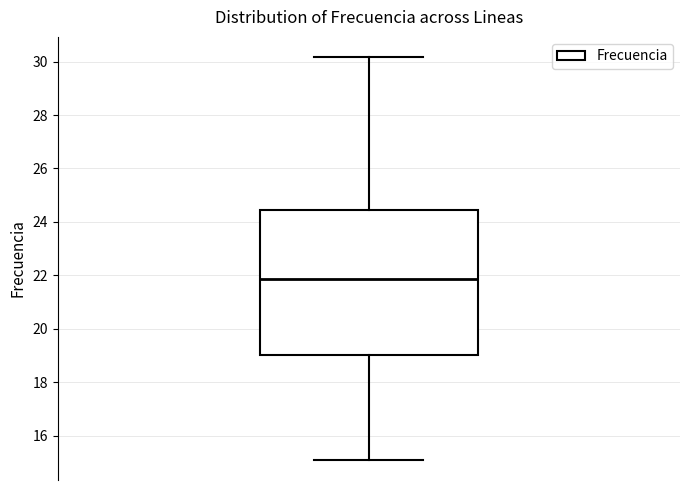

Transcribe this box plot: give where the median line is, the range the box spans, and where the two whiskers end, as read against the y-axis. The values are not printed on the chart, so give them approximately, as read against the axis.

median 21.8, box 19.0 to 24.4, whiskers 15.2 to 30.2